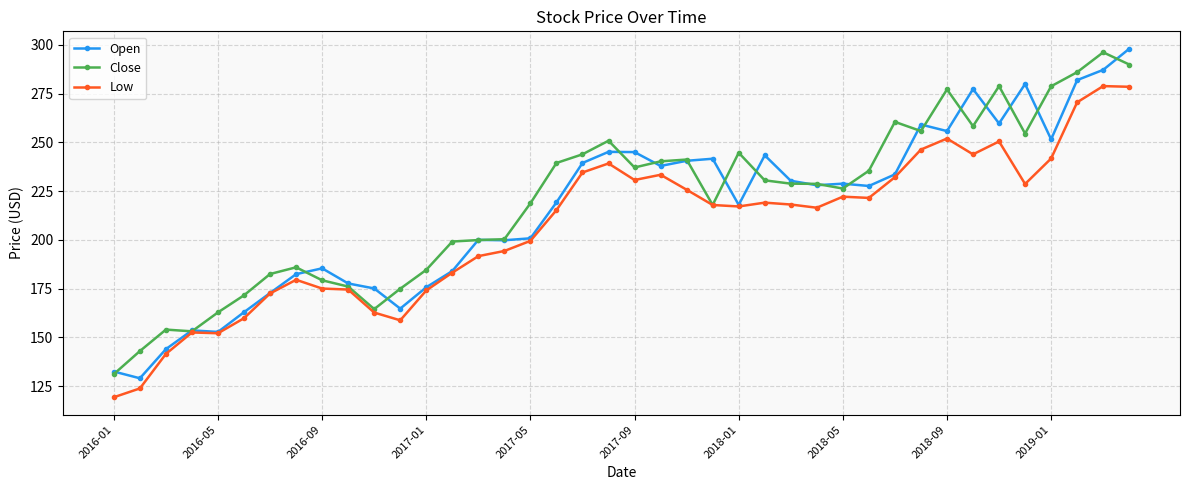

Which series has the widest spread of values?

Open